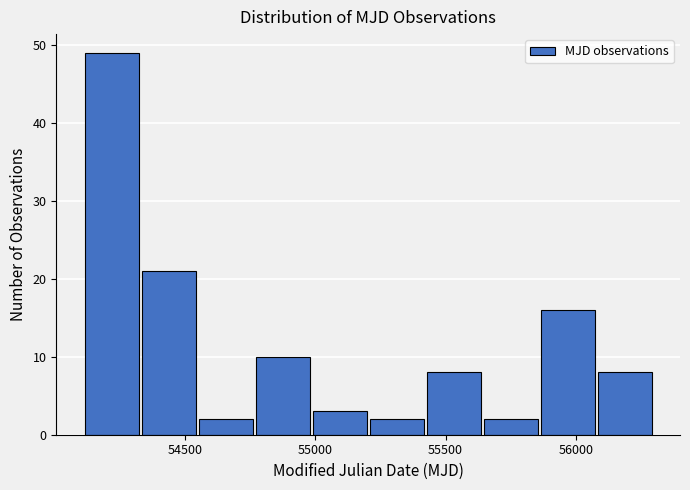

Reading left to right, transcribe this chart: for each bar, give the range it covers on the x-axis and its height. Neither the bar edges nor the heights are printed on the chart, so give them approximately, as read against the axes.

54100 to 54350: 49
54350 to 54550: 21
54550 to 54750: 2
54750 to 55000: 10
55000 to 55200: 3
55200 to 55450: 2
55450 to 55650: 8
55650 to 55850: 2
55850 to 56100: 16
56100 to 56300: 8